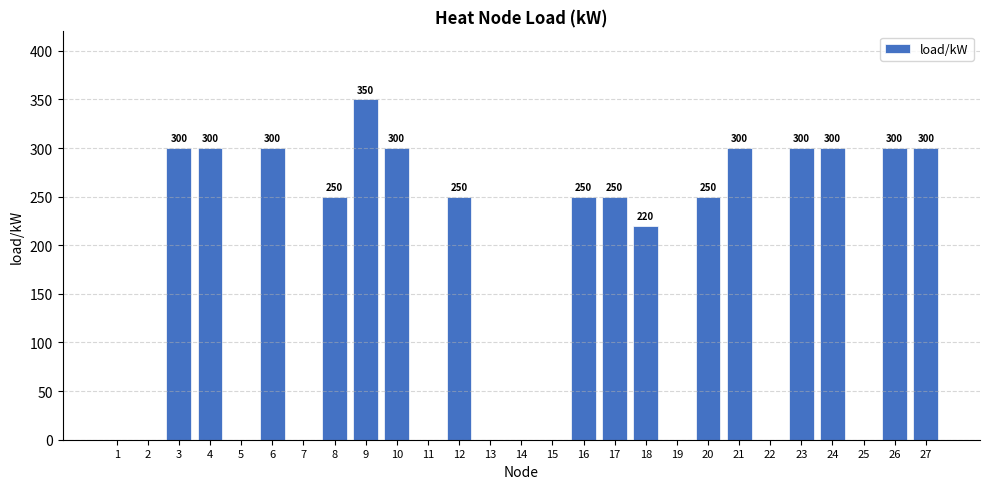

Between 14 and 26, which is larger?

26